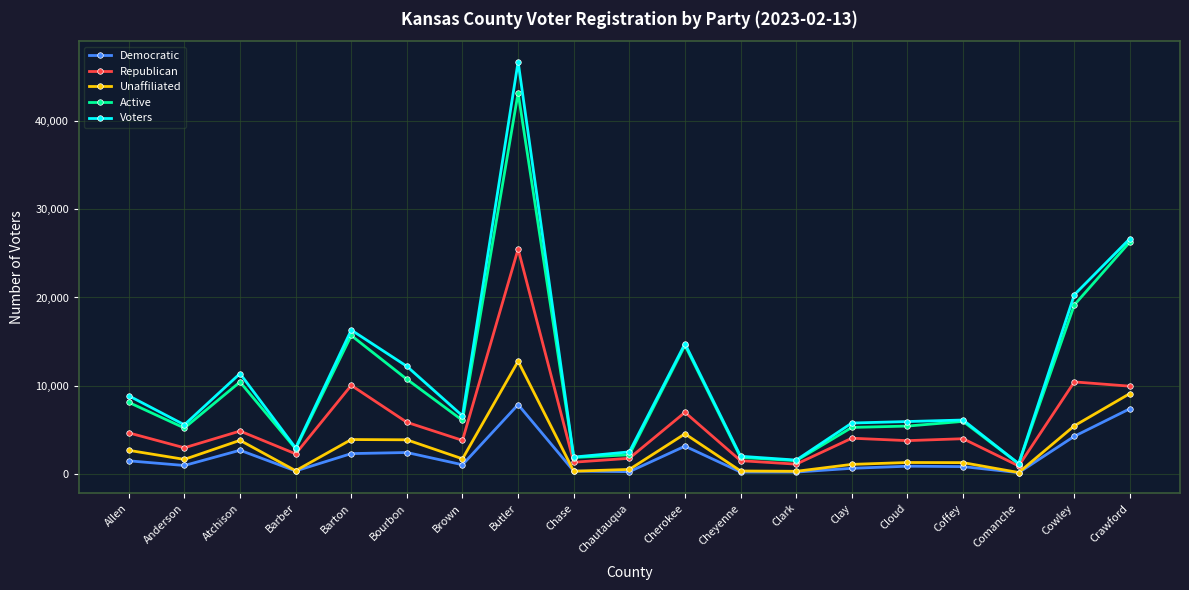

At which label is Unaffiliated closest to 6445?

Cowley